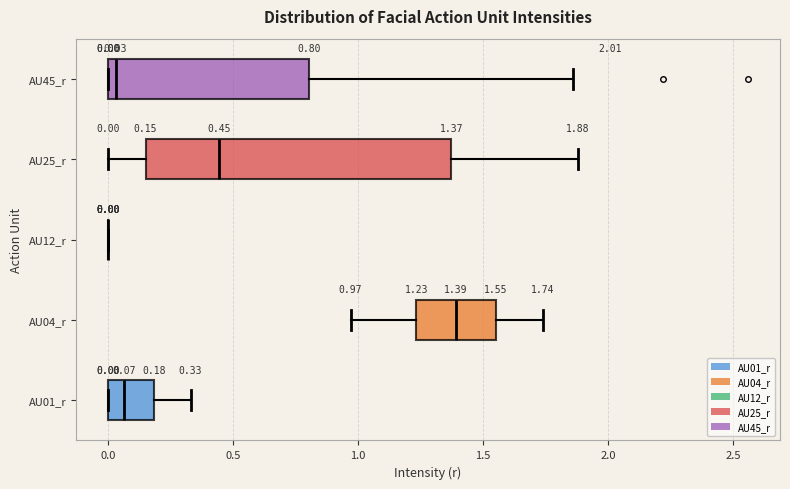

Which box is the widest, from its left edge to its right edge?

AU25_r